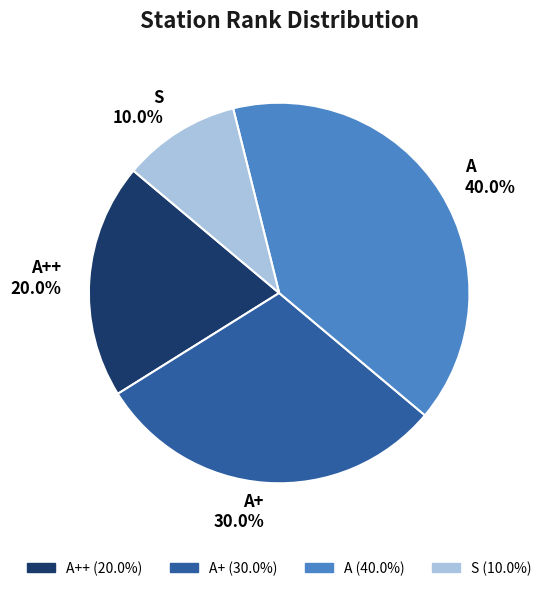

Count the number of slices in the pie.

4